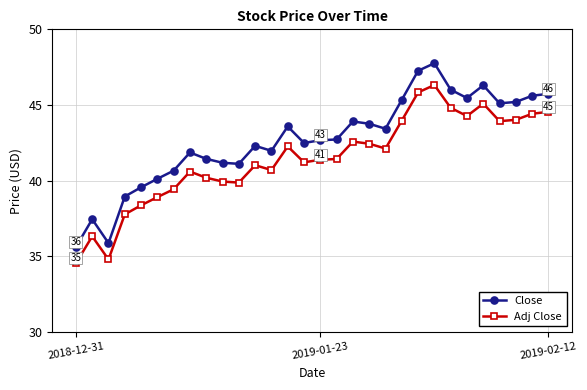

Which series has the largest total across all categories?

Close